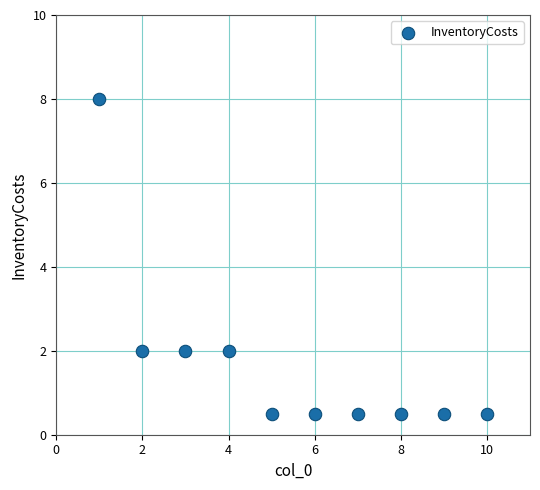

What is the average X value?

5.5